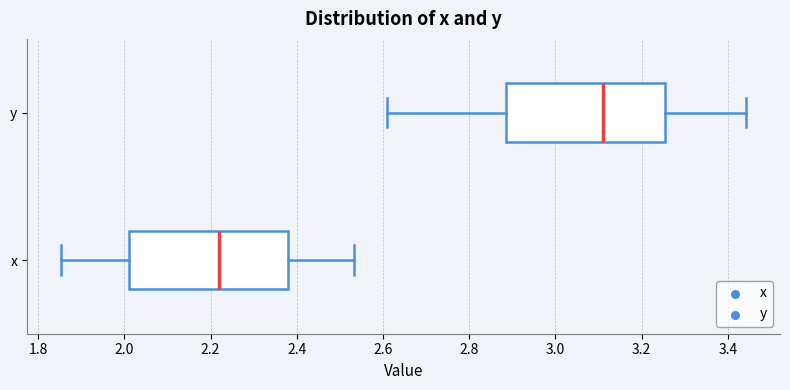

Where does the median line of the box for x sit on the x-axis? The values are not printed on the chart, so give them approximately, as read against the axis.

2.22